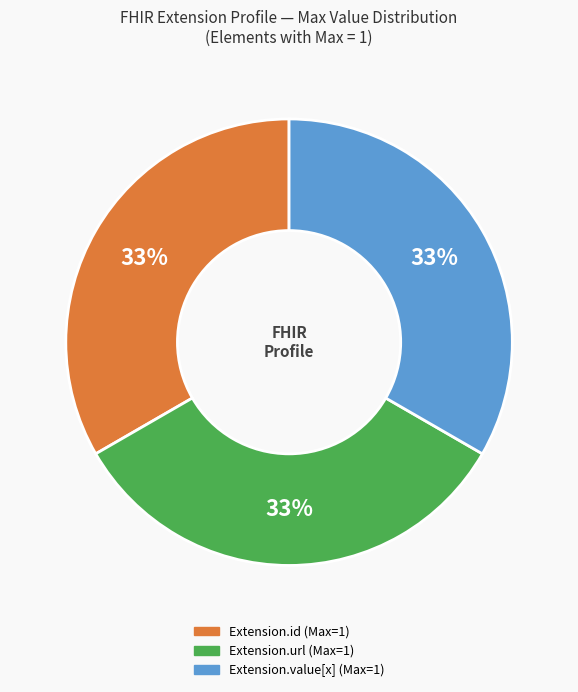

To the nearest percent, what is the average slice percentage?

33%